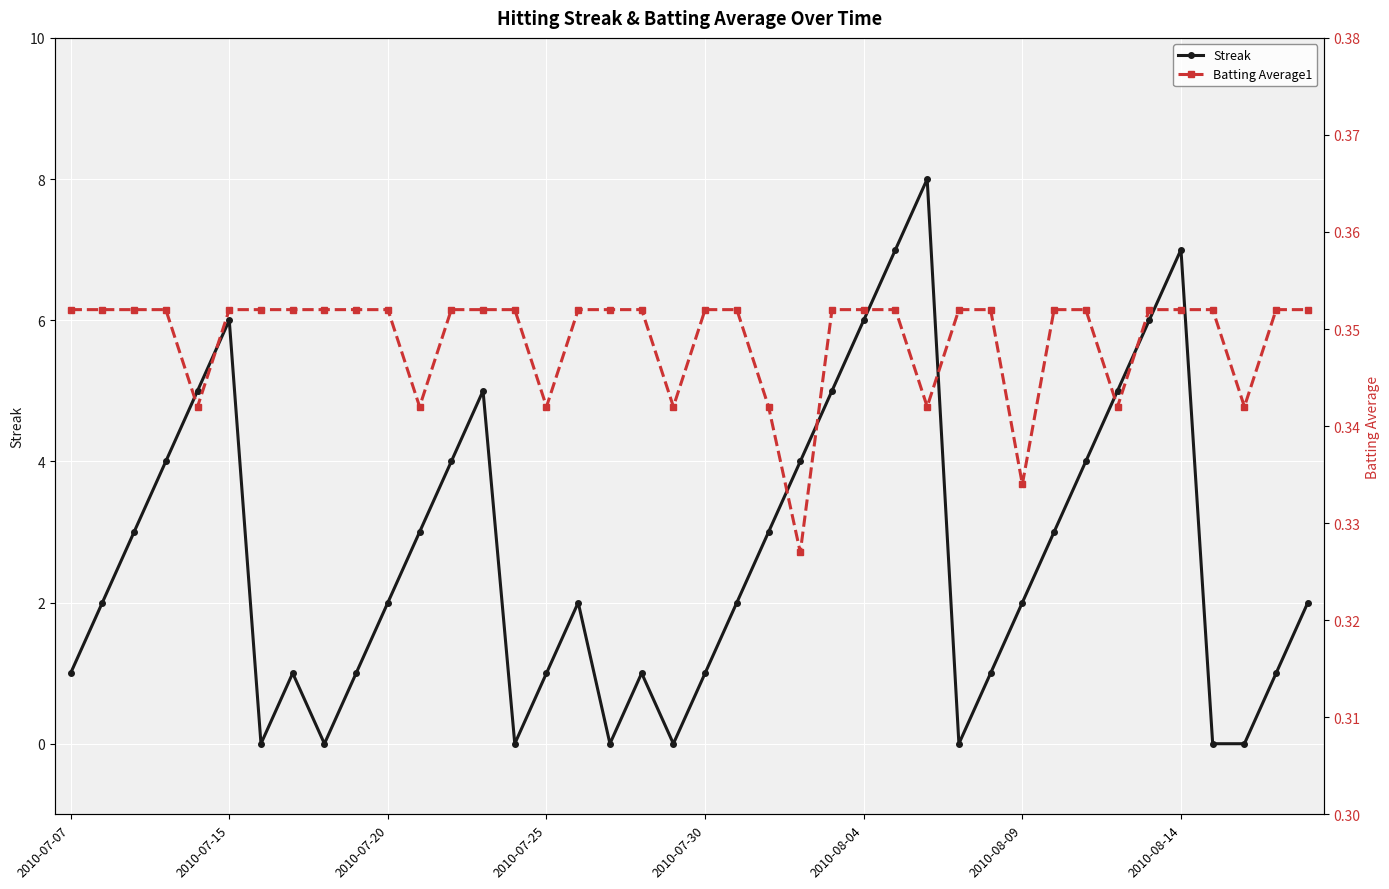

True or false: Streak has a value of 1 at 2010-07-30.

True